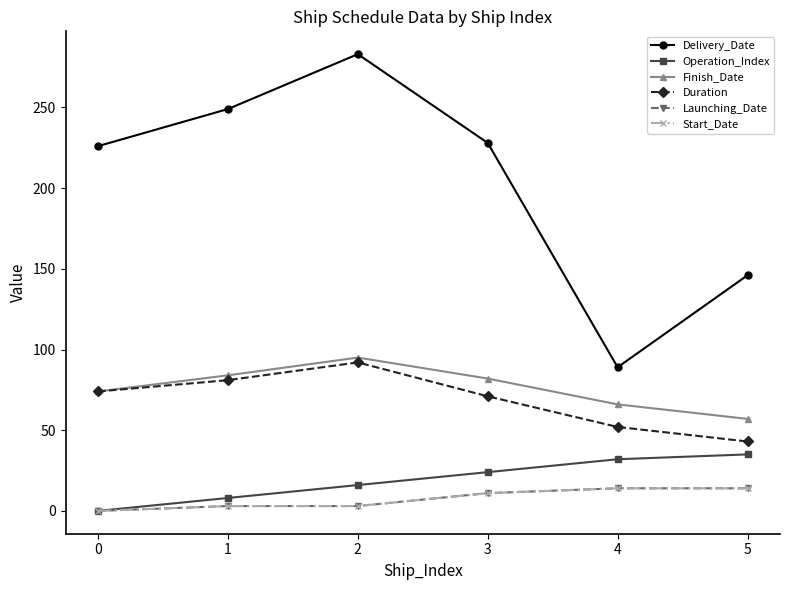

Which series has the largest total across all categories?

Delivery_Date